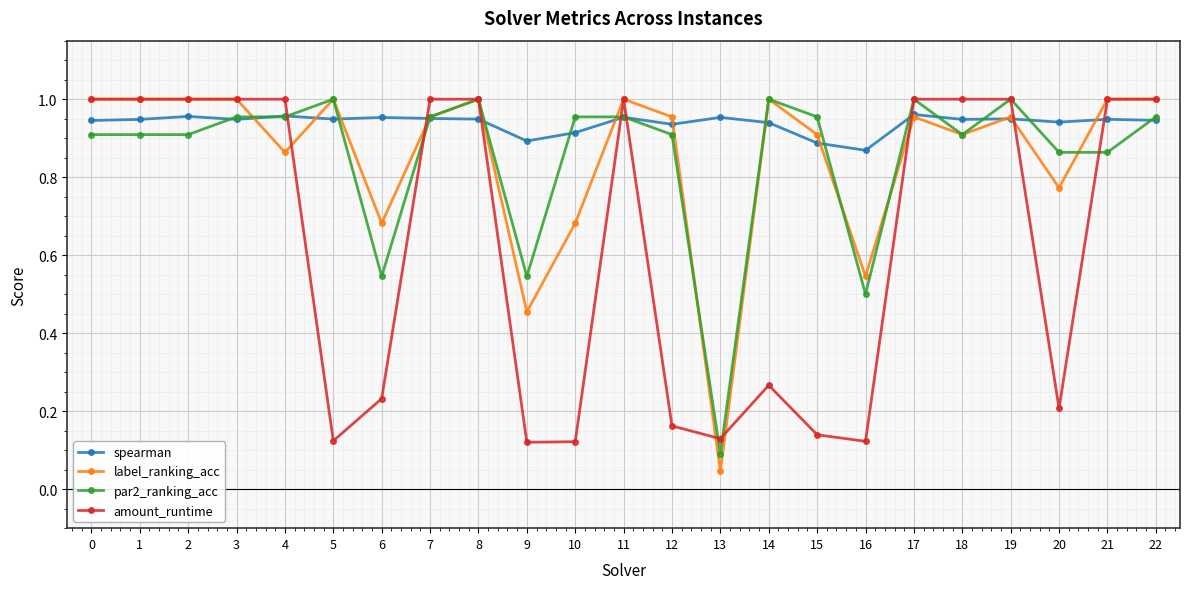

What are all the series names shown in the legend?

spearman, label_ranking_acc, par2_ranking_acc, amount_runtime